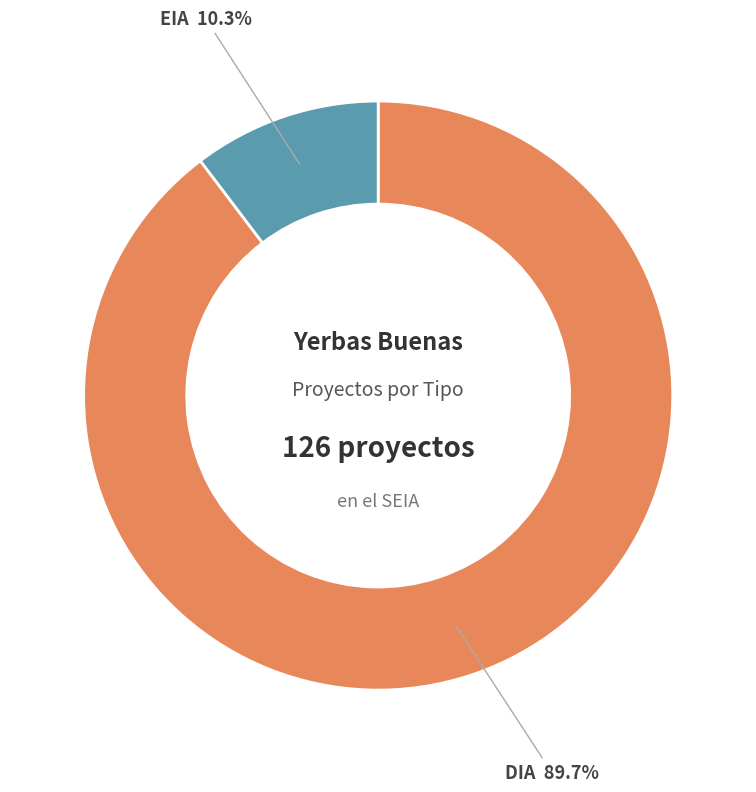

How many slices are in this pie chart?

2